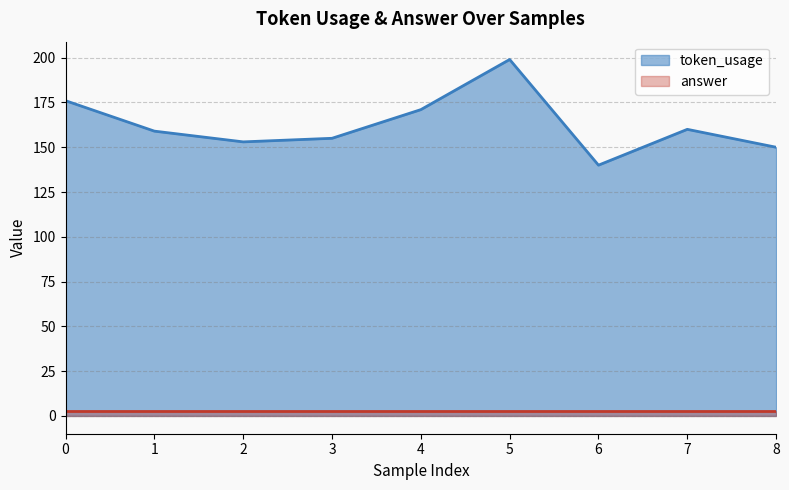

What is the difference between the values at 8 and 5?

49